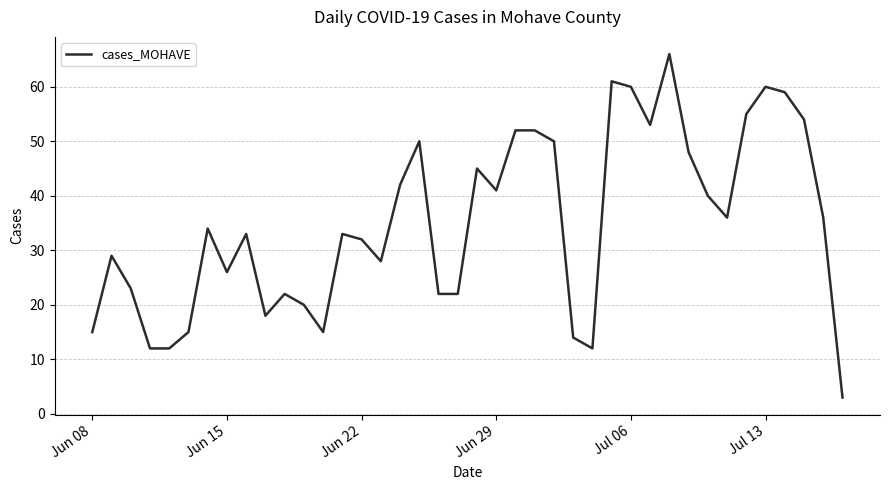

What is the minimum value shown in the chart?

3